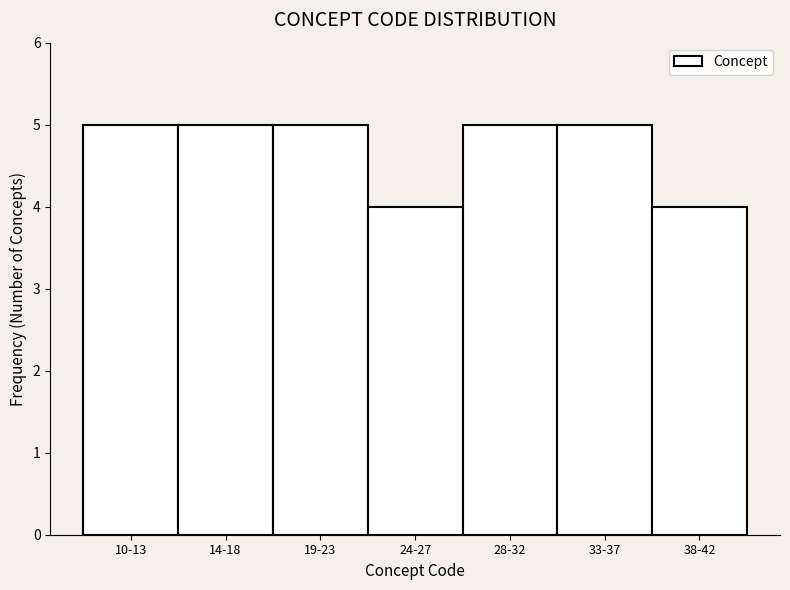

Reading left to right, transcribe all the data shown in this chart.

5	5	5	4	5	5	4